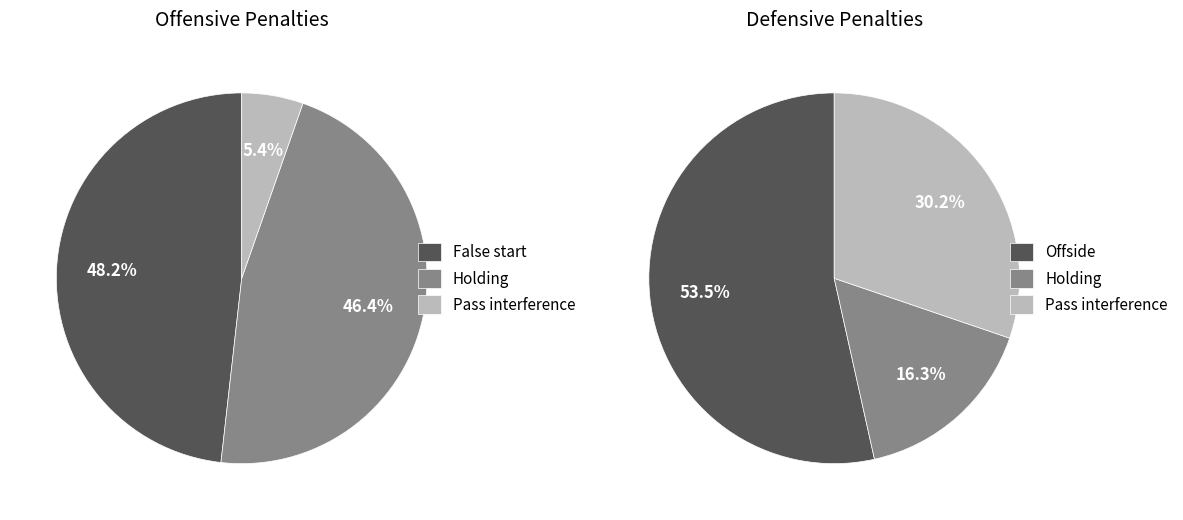

To the nearest percent, what percentage of the pie is off_values?

48%